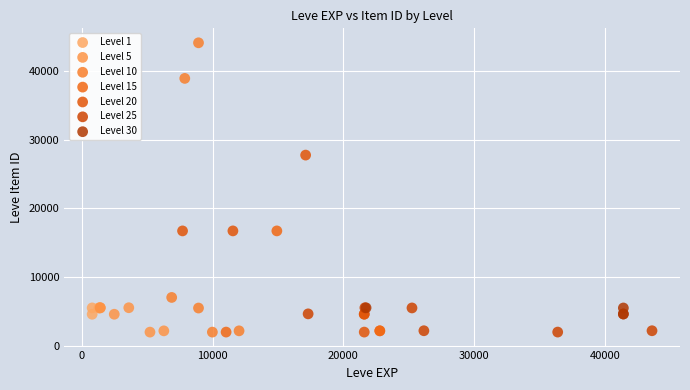

Which series has the widest spread of Y values?

Level 10